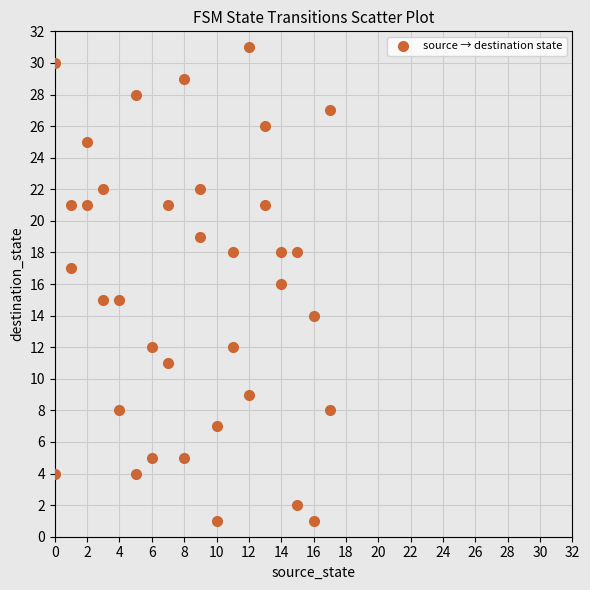

What is the range of Y values (max minus min)?

30